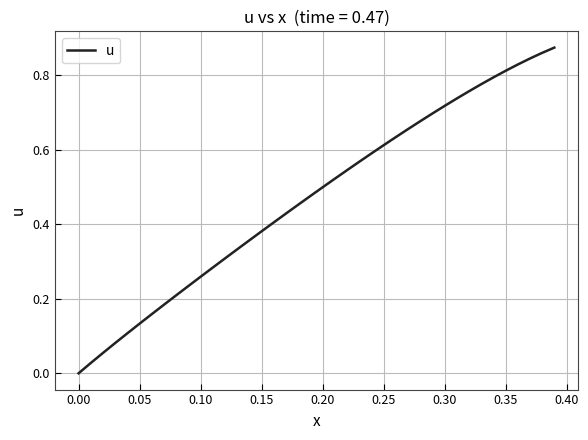

The value at 0.00 is 0.0. True or false?

True